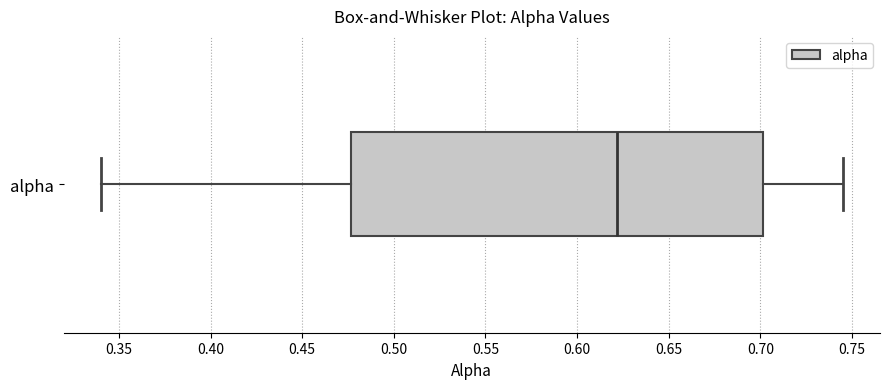

Transcribe this box plot: give where the median line is, the range the box spans, and where the two whiskers end, as read against the x-axis. The values are not printed on the chart, so give them approximately, as read against the axis.

median 0.620, box 0.475 to 0.700, whiskers 0.340 to 0.745